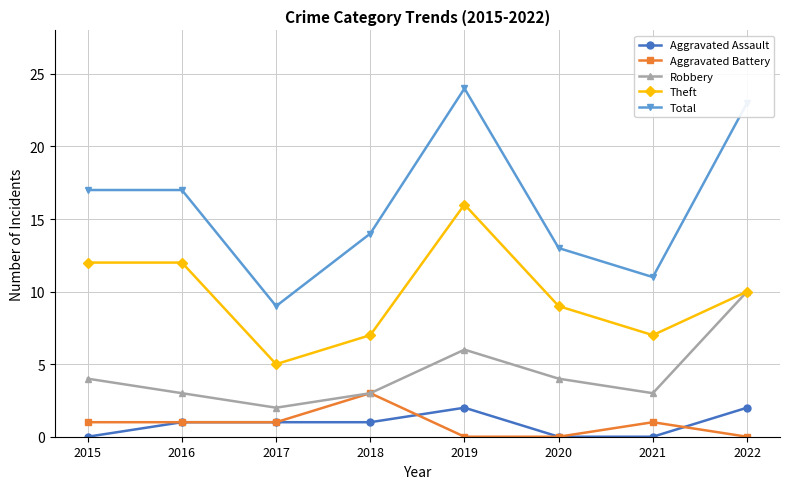

True or false: Aggravated Battery and Theft intersect in this chart.

False